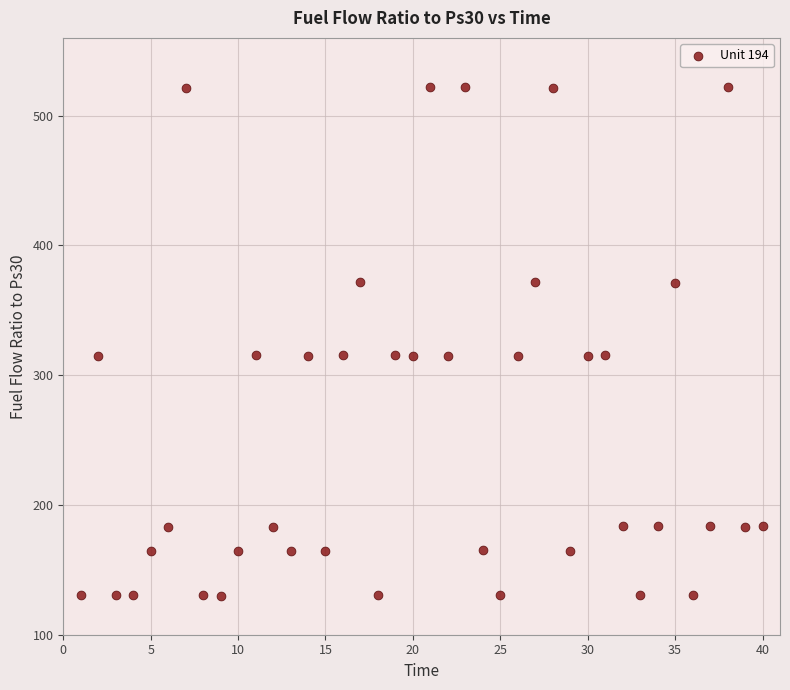

What is the range of Y values (max minus min)?

392.1